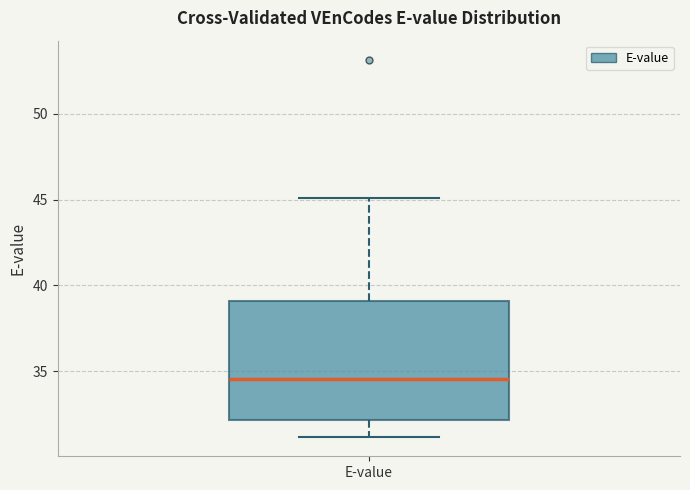

Transcribe this box plot: give where the median line is, the range the box spans, and where the two whiskers end, as read against the y-axis. The values are not printed on the chart, so give them approximately, as read against the axis.

median 34.5, box 32.0 to 39.0, whiskers 31.0 to 45.0